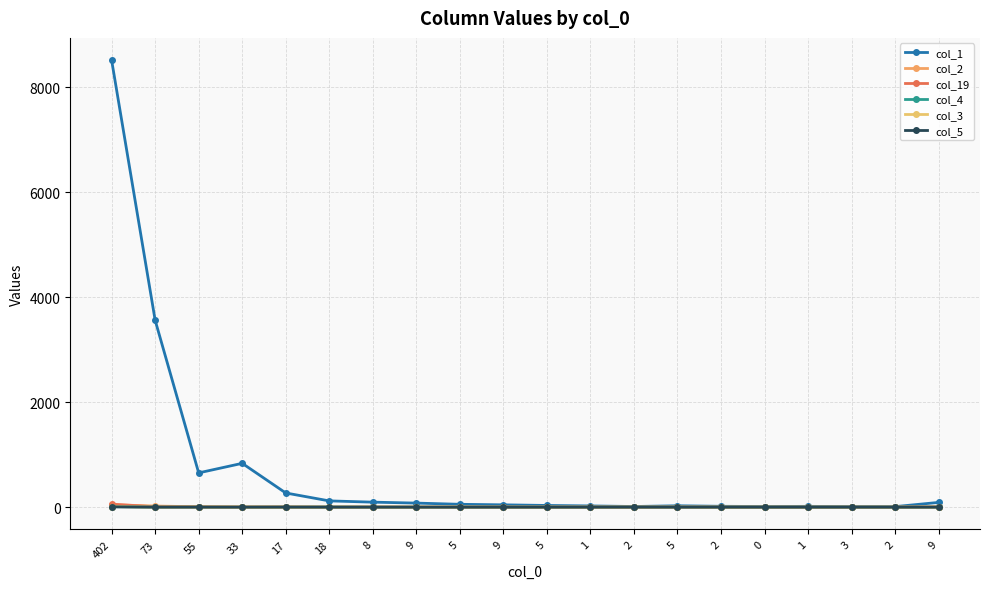

True or false: col_1 and col_4 cross at least once.

False